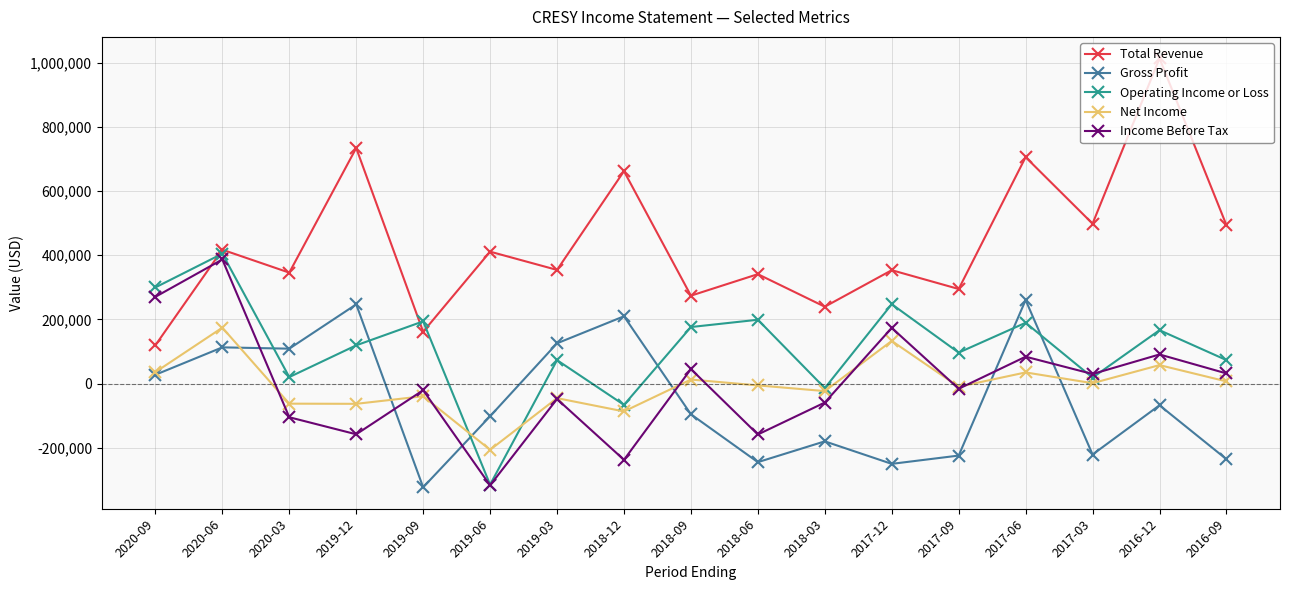

Which category has the lowest value in the Income Before Tax series?

2019-06